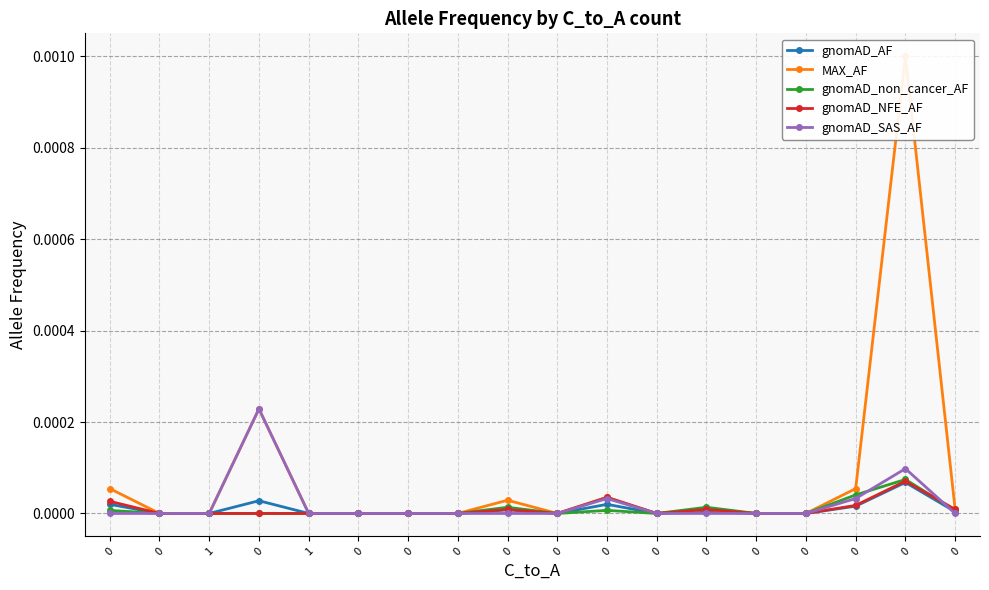

True or false: gnomAD_SAS_AF has a value of 0.0 at 0.

True